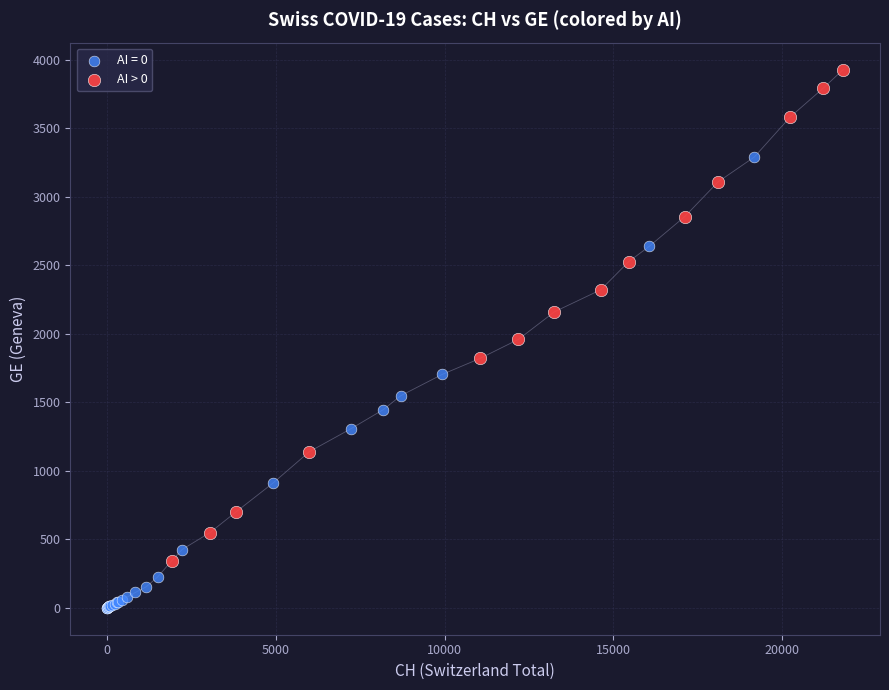

Which series reaches the minimum Y coordinate?

AI = 0